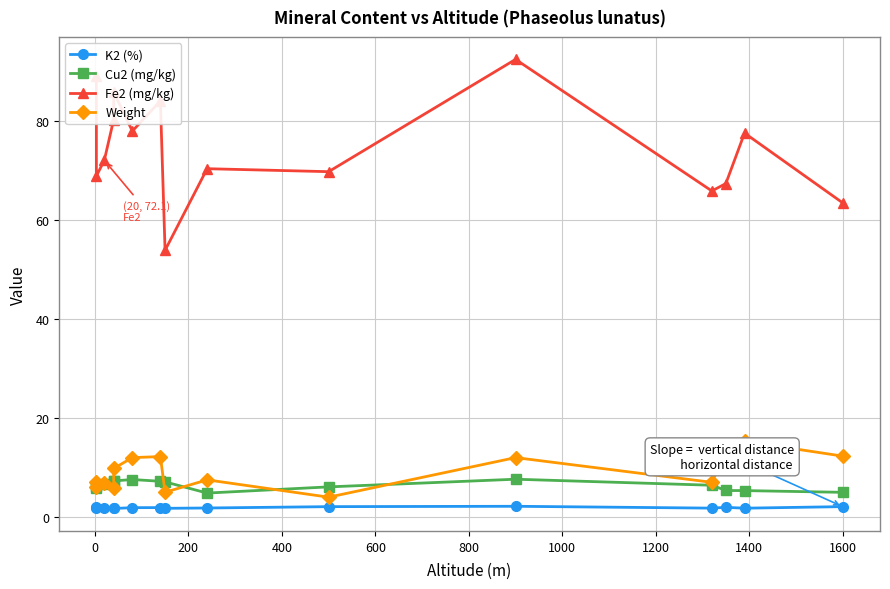

List the series in order of their peak value, lowest first.

K2 (%), Cu2 (mg/kg), Weight, Fe2 (mg/kg)